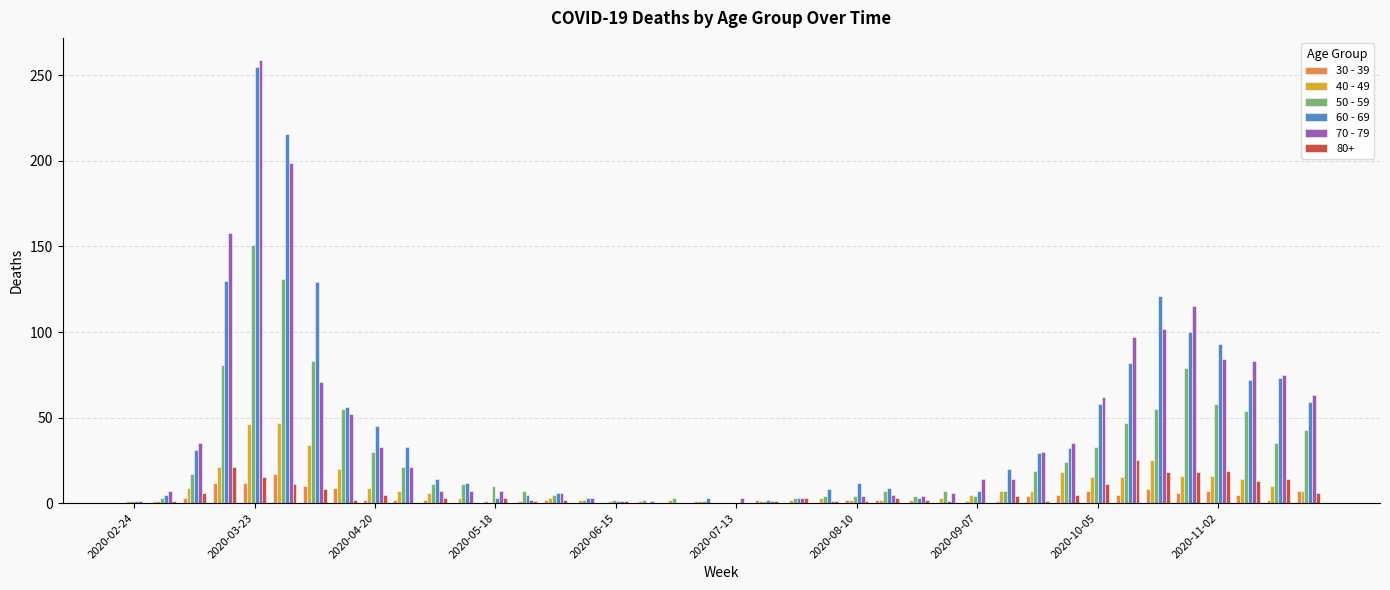

What is the maximum value shown in the chart?

259